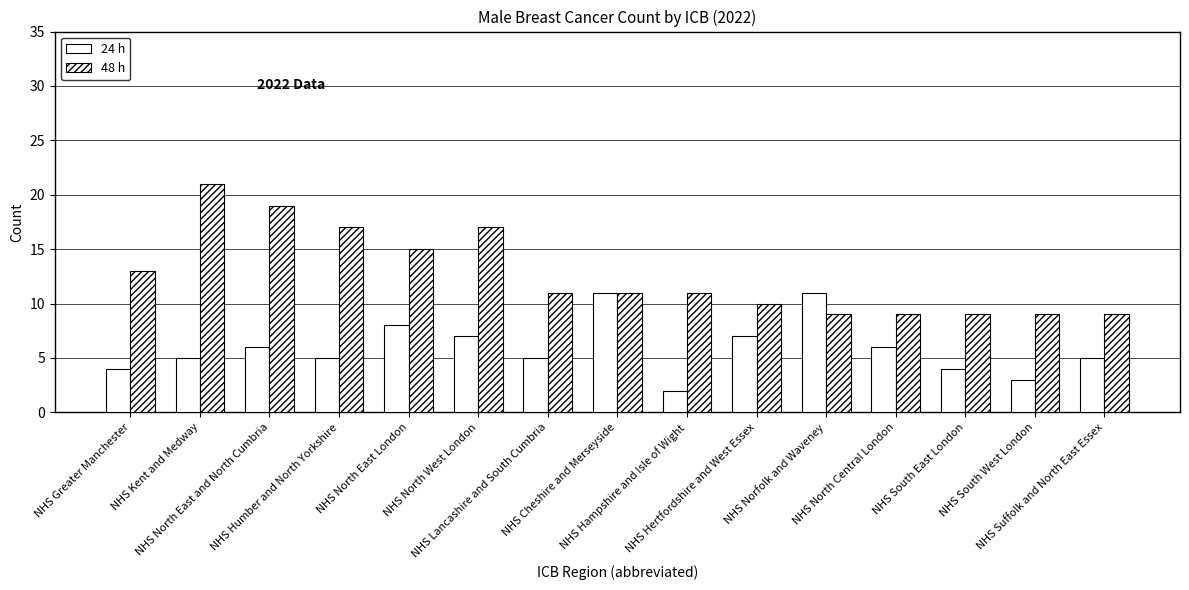

What is the difference between the highest and lowest values at NHS South West London?

6